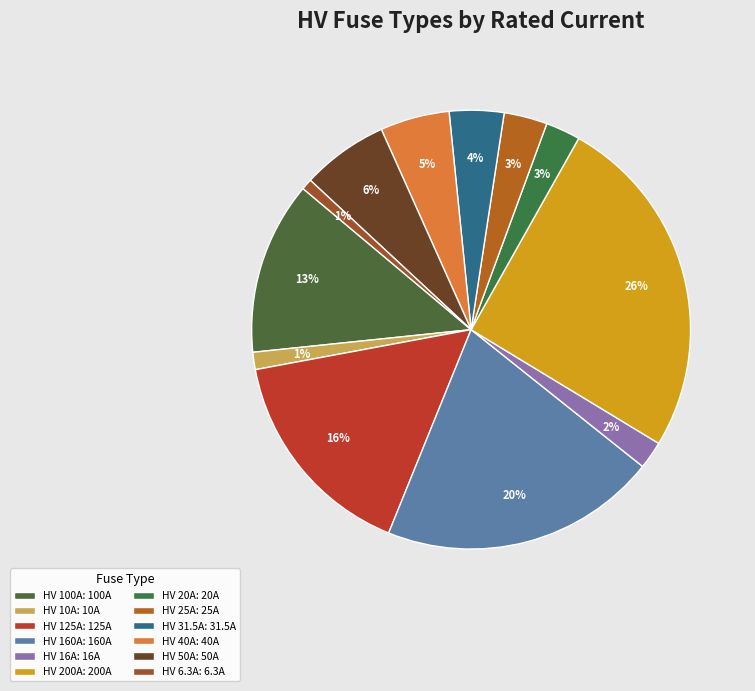

Is it true that HV 40A is 1% of the pie?

False